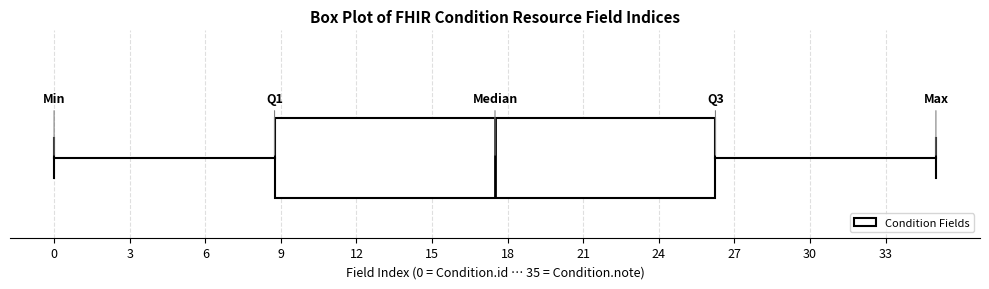

Transcribe this box plot: give where the median line is, the range the box spans, and where the two whiskers end, as read against the x-axis. The values are not printed on the chart, so give them approximately, as read against the axis.

median 17.5, box 9.0 to 26.5, whiskers 0.0 to 35.0